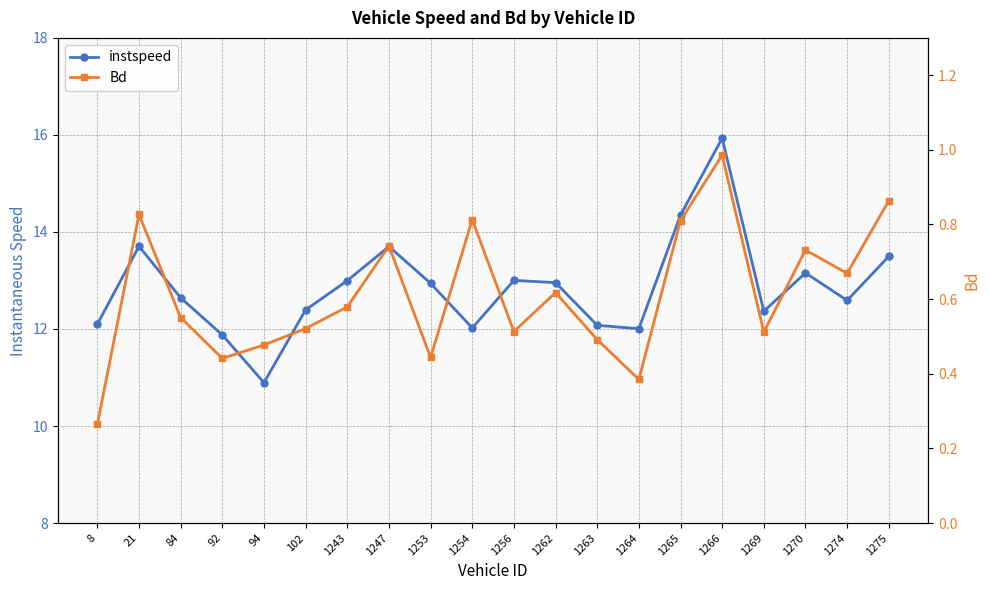

What is the smallest value displayed?

0.3